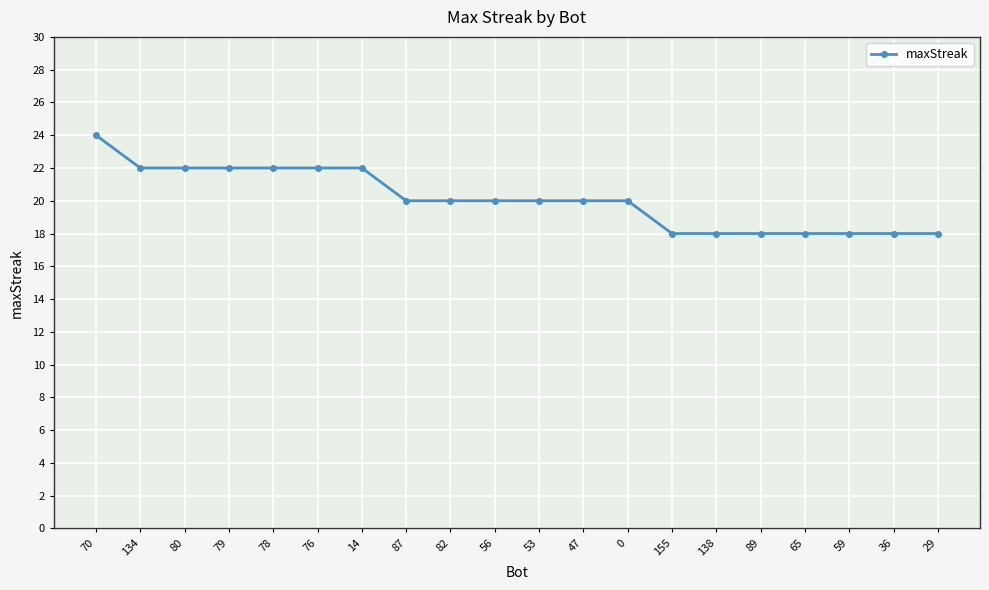

What value does the data have at 70?

24